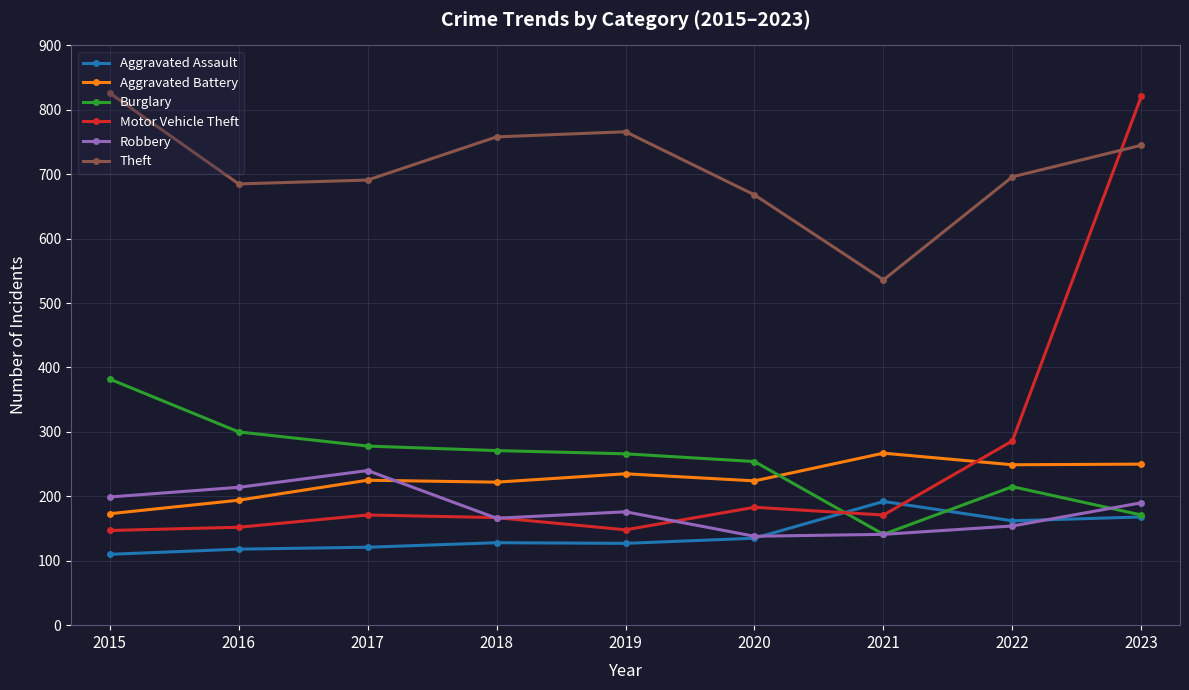

What is the difference between the highest and lowest values at 2017?

570